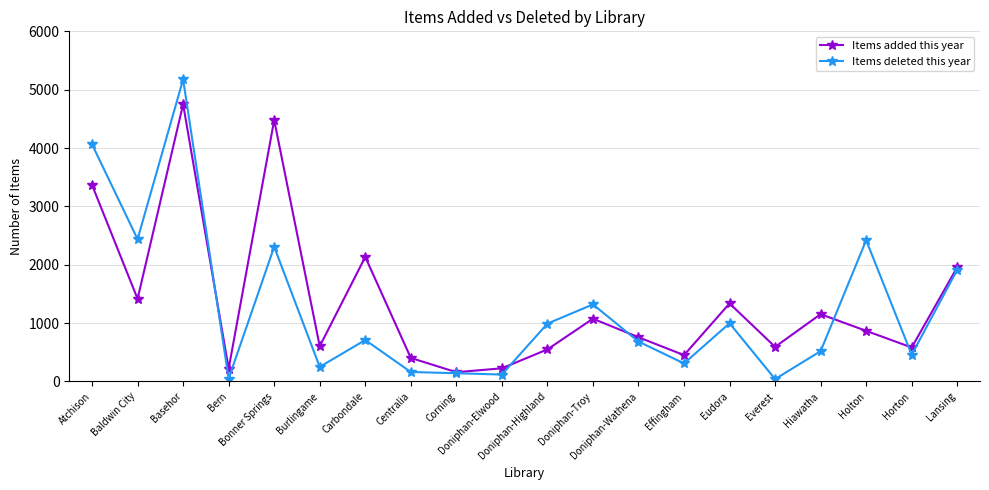

Which series has the largest range (max minus min)?

Items deleted this year